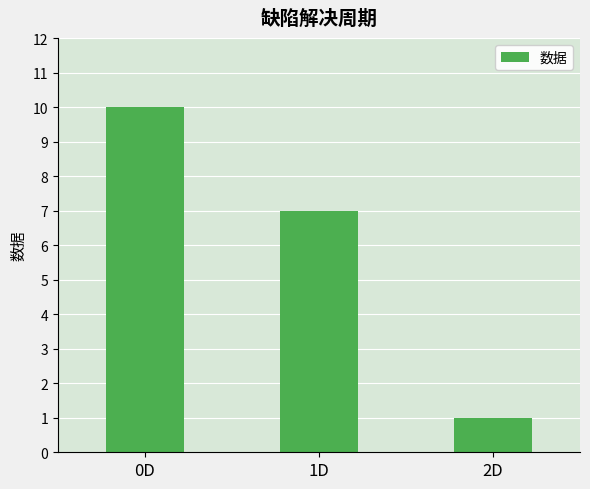

What is the difference between the second highest and minimum values?

6